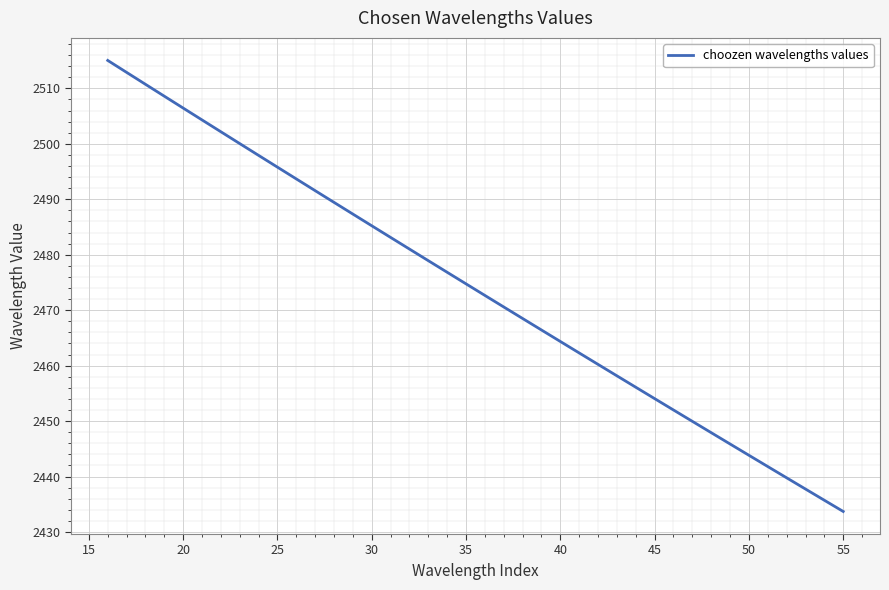

What is the difference between the maximum and minimum values?

81.3